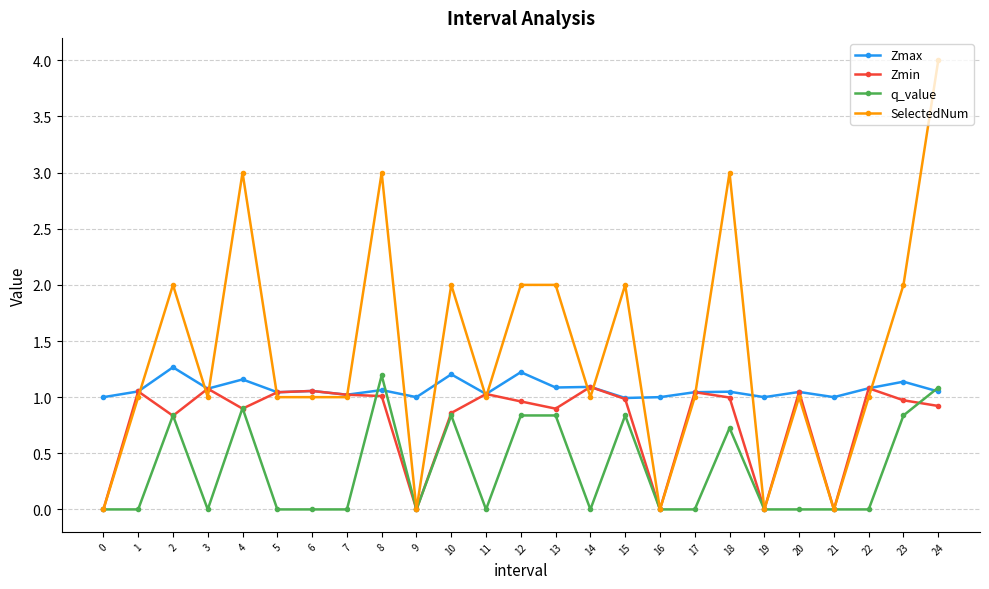

The SelectedNum series shows 1.0 at 11. True or false?

True